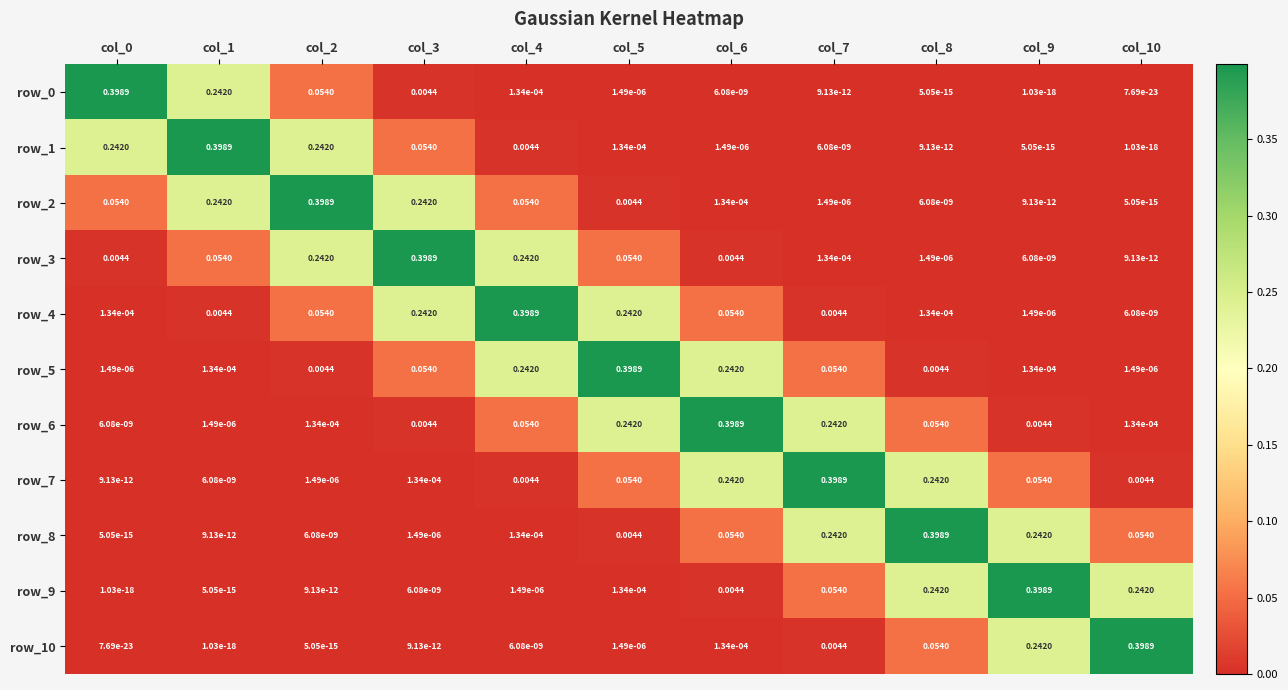

What is the difference between the maximum and minimum values in the row_2 series?

0.4